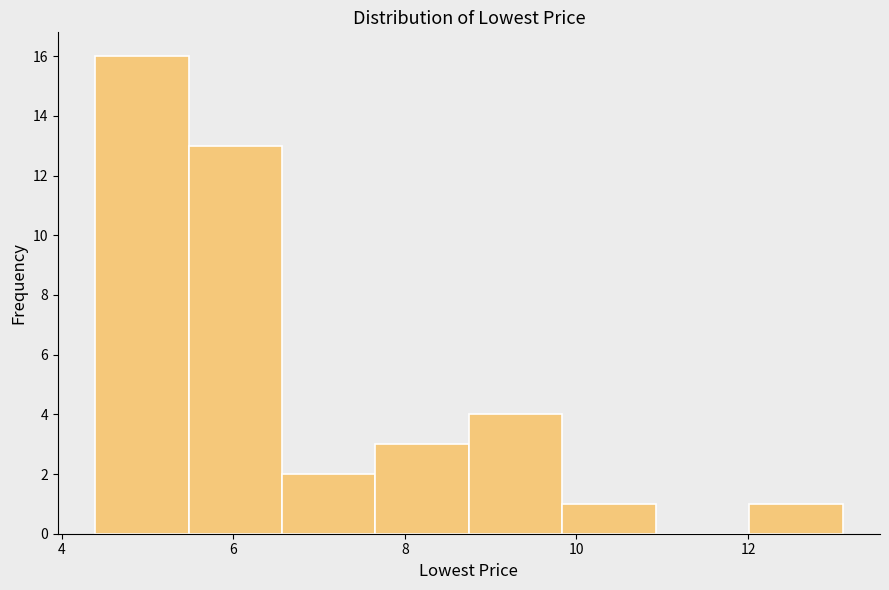

Reading left to right, transcribe this chart: for each bar, give the range it covers on the x-axis and its height. Neither the bar edges nor the heights are printed on the chart, so give them approximately, as read against the axes.

4.4 to 5.4: 16
5.4 to 6.6: 13
6.6 to 7.6: 2
7.6 to 8.8: 3
8.8 to 9.8: 4
9.8 to 11.0: 1
11.0 to 12.0: 0
12.0 to 13.2: 1